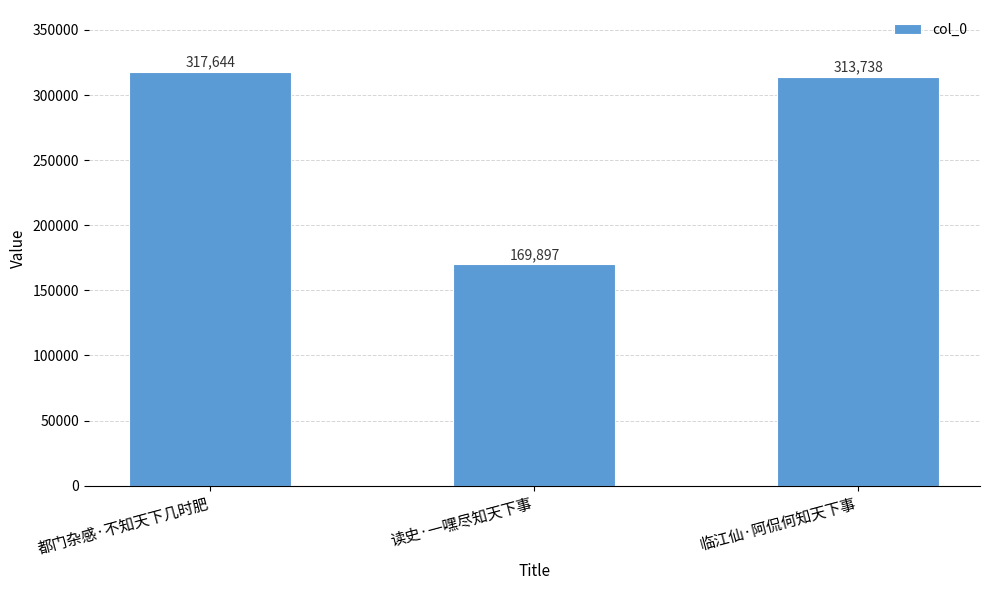

Are the bars grouped side by side (vs. stacked)?

No